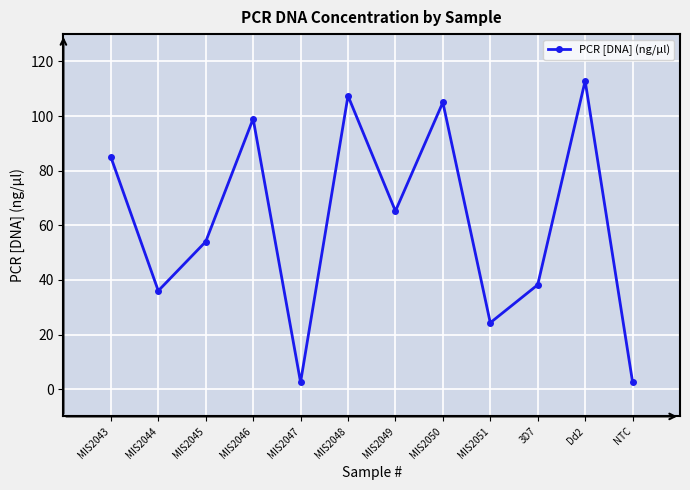

What position from the left is MIS2047?

5